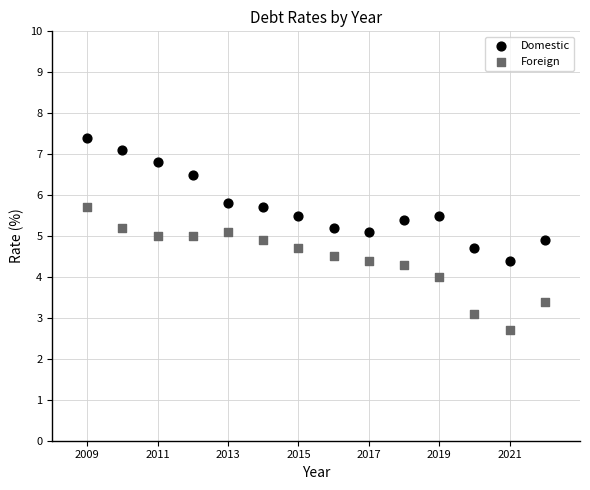

What are all the series names shown in the legend?

Domestic, Foreign